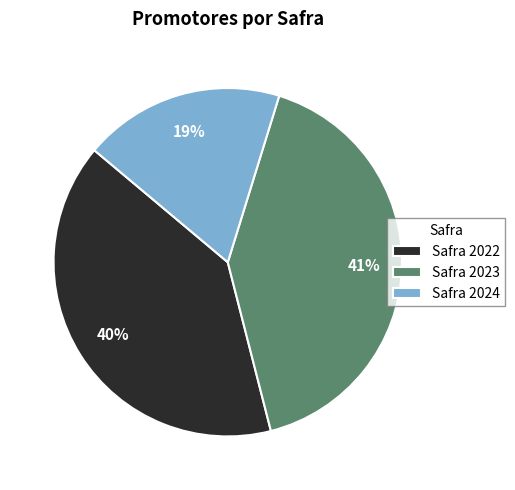

Is it true that Safra 2022 is 40% of the pie?

True